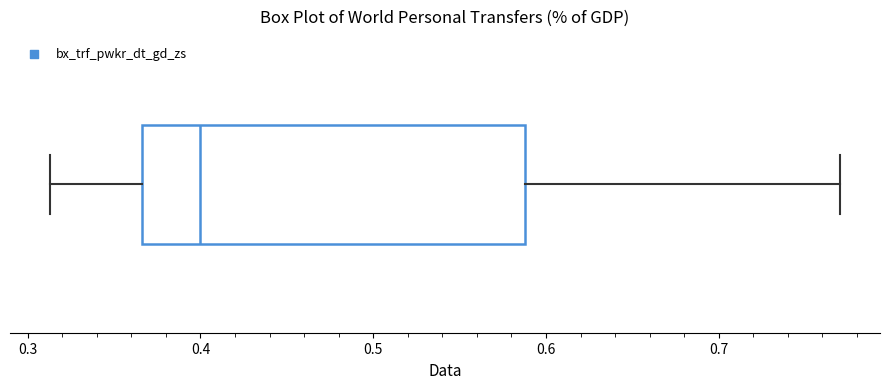

Read this box plot against the x-axis: the position of the median line, the range covered by the box, and the ends of both whiskers. The values are not printed on the chart, so give them approximately, as read against the axis.

median 0.40, box 0.37 to 0.59, whiskers 0.31 to 0.77